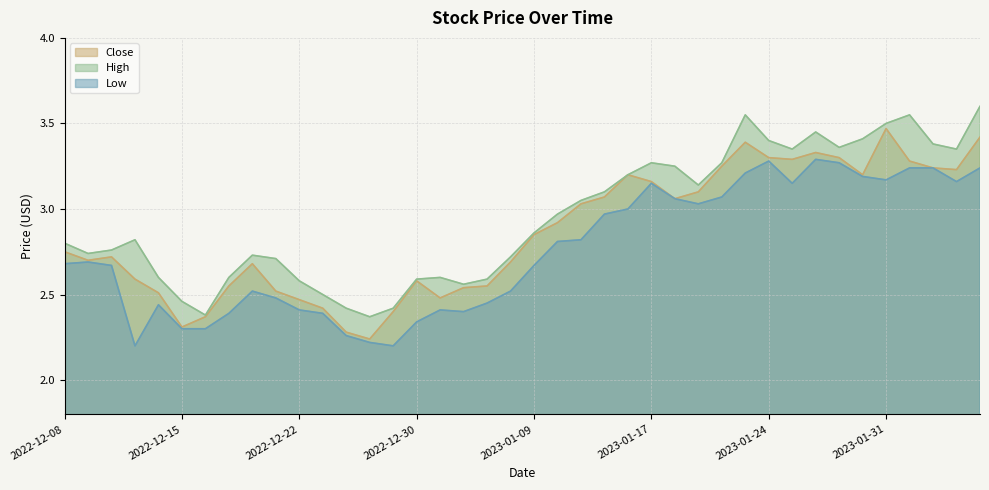

Count the number of categories in the chart.

40